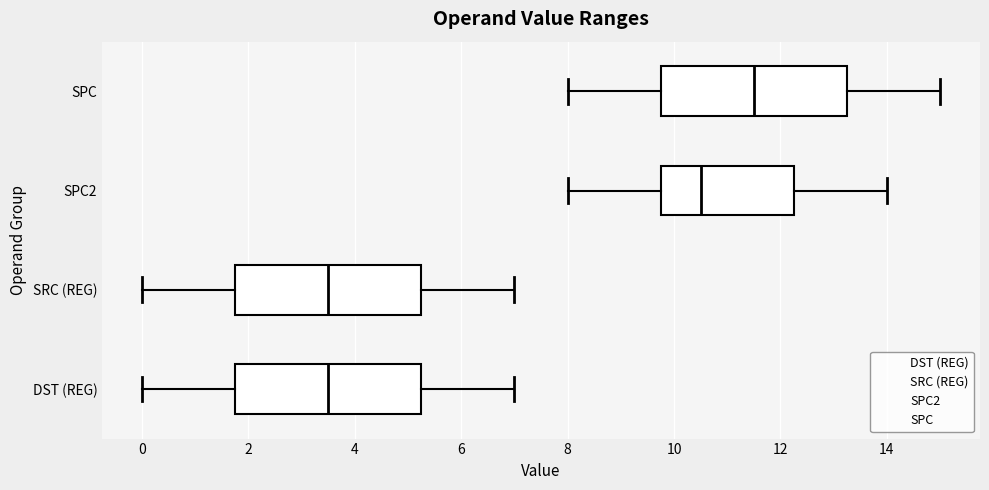

Reading bottom to top, read every box against the x-axis: the position of its median line, the range the box covers, and the ends of its whiskers. The values are not printed on the chart, so give them approximately, as read against the axis.

DST (REG): median 3.6, box 1.8 to 5.2, whiskers 0.0 to 7.0
SRC (REG): median 3.6, box 1.8 to 5.2, whiskers 0.0 to 7.0
SPC2: median 10.6, box 9.8 to 12.2, whiskers 8.0 to 14.0
SPC: median 11.6, box 9.8 to 13.2, whiskers 8.0 to 15.0